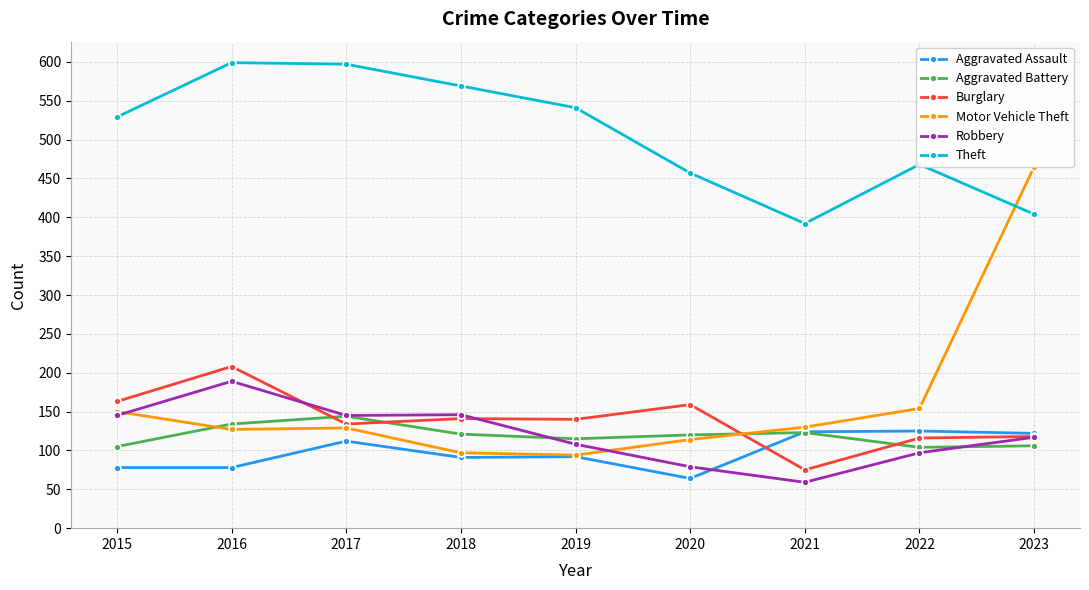

How many distinct data groups are displayed?

6